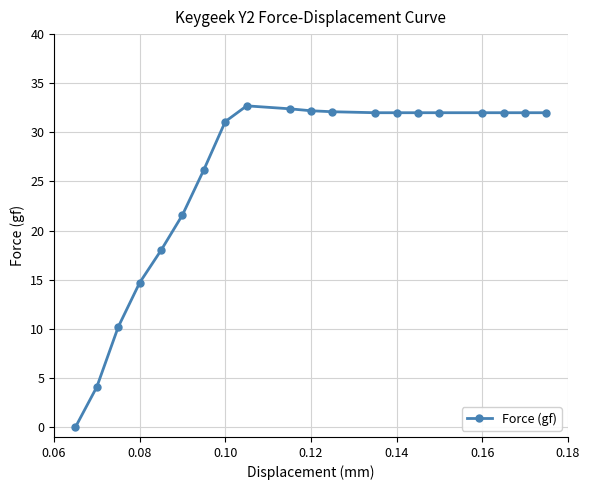

What is the value of the 18th point from the left?

32.0